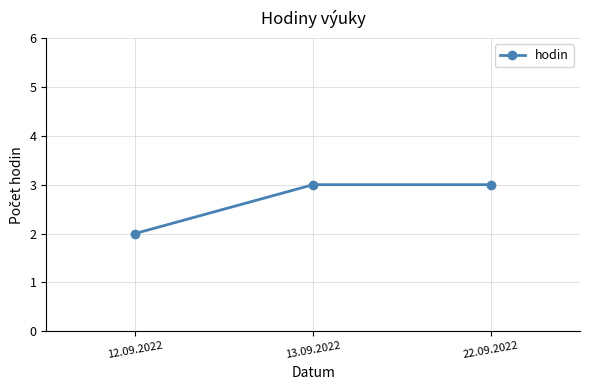

Which category has the lowest value across all series?

12.09.2022